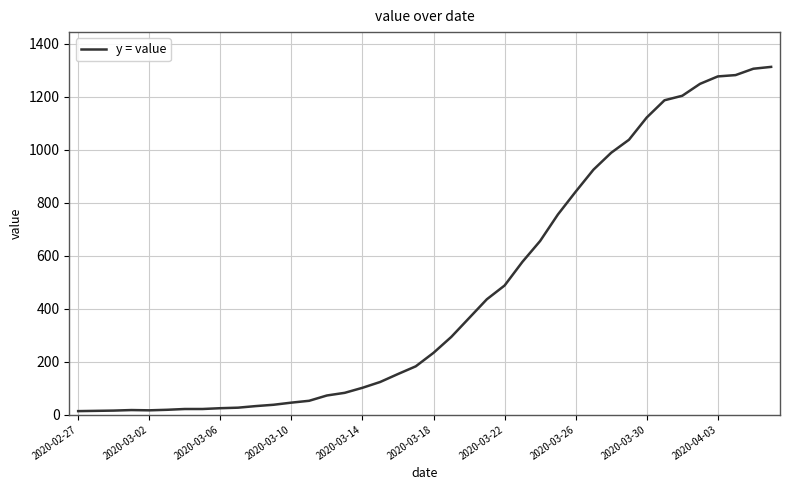

What is the difference between the maximum and minimum values?

1299